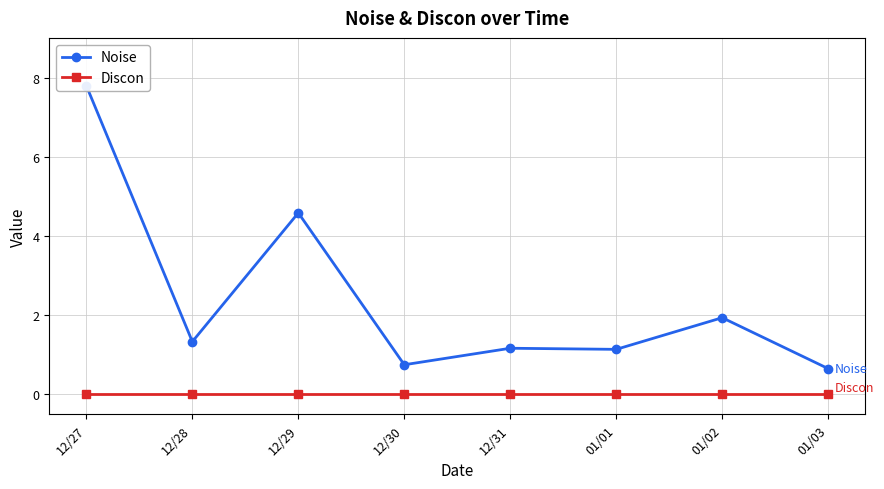

What is the difference between the highest and lowest values at 01/01?

1.1